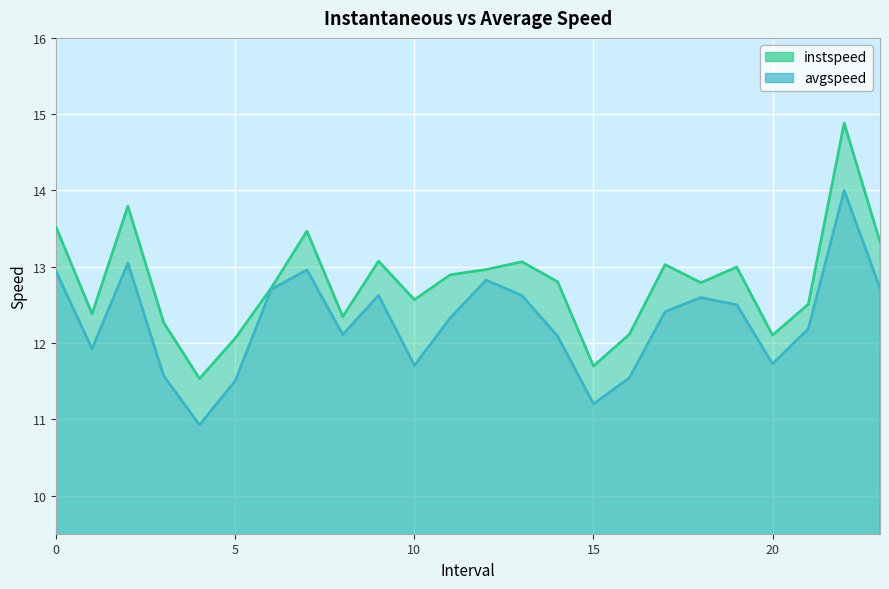

Is the value of instspeed at 13.0 greater than the value of avgspeed at 16.0?

Yes